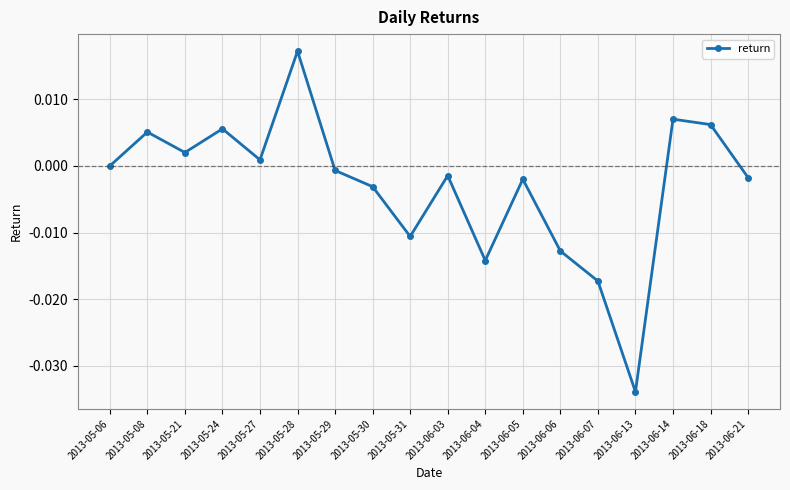

Which has a higher value, 2013-05-31 or 2013-05-06?

2013-05-06